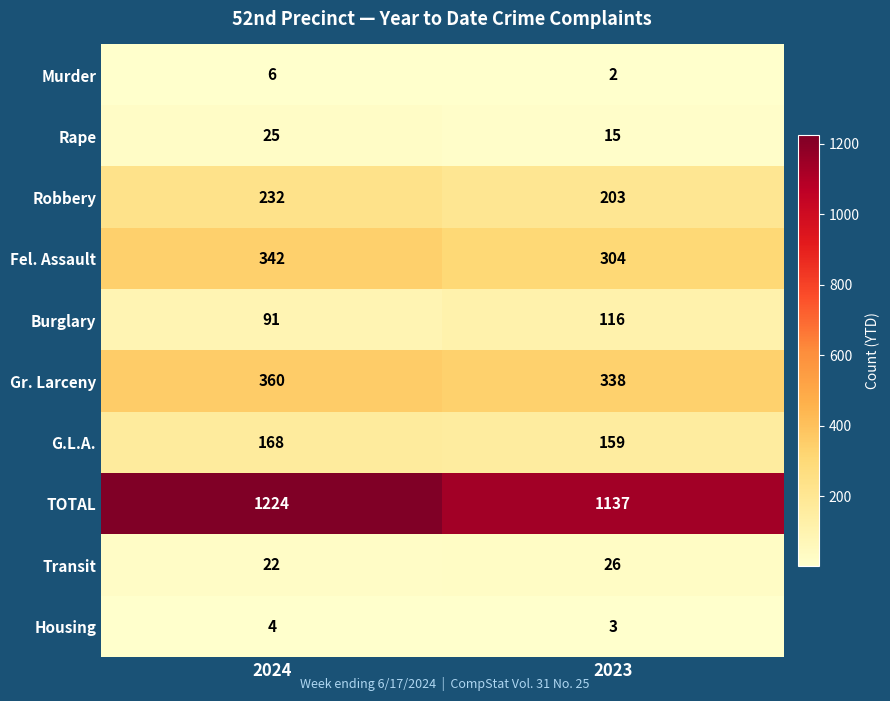

What is the spread (max minus min) of values at 2024?

1220